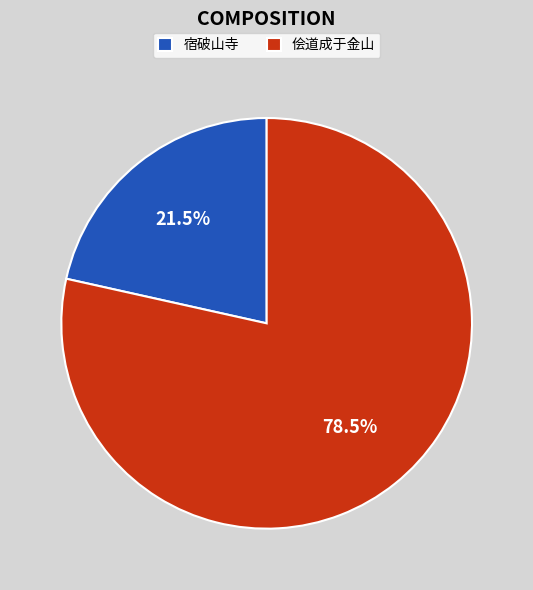

To the nearest percent, what is the average slice percentage?

50%